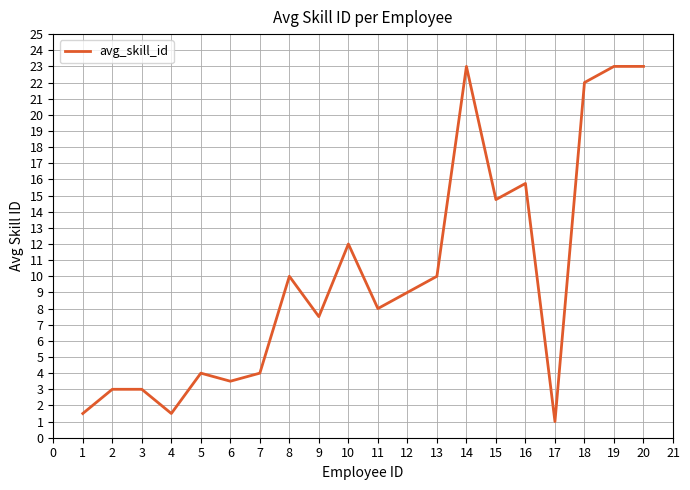

The value at 8 is 10.0. True or false?

True